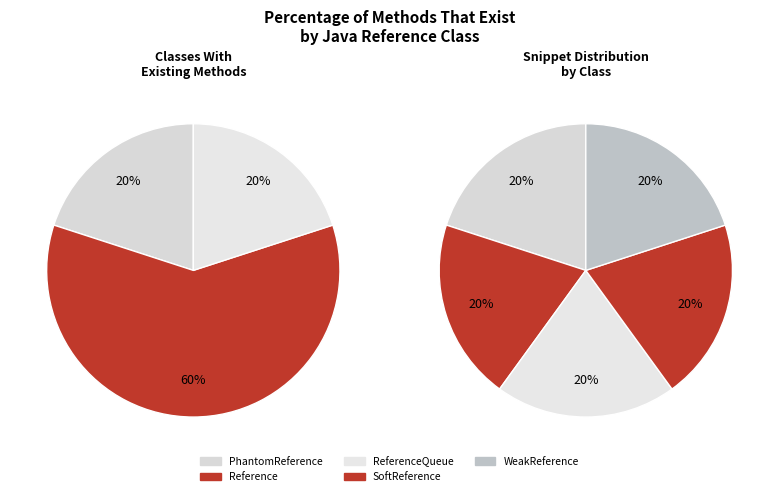

To the nearest percent, what percentage of the pie is Reference?

60%